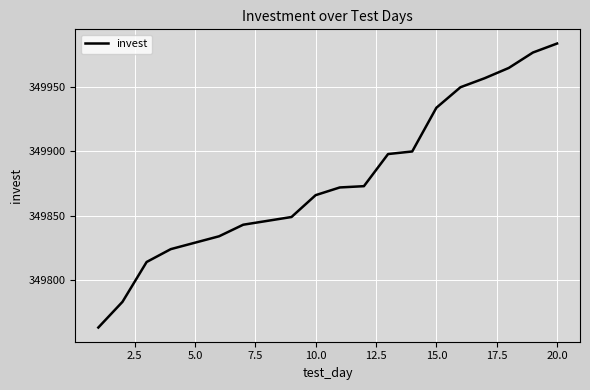

What is the minimum value shown in the chart?

349763